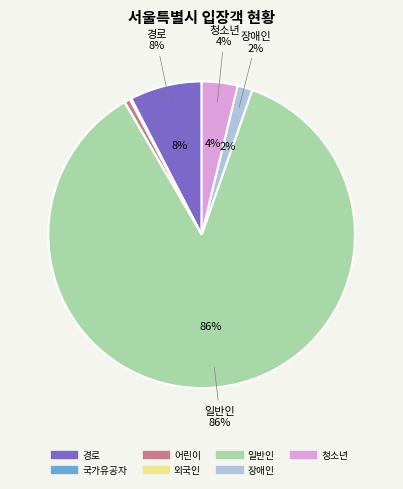

How many segments does this pie chart have?

7